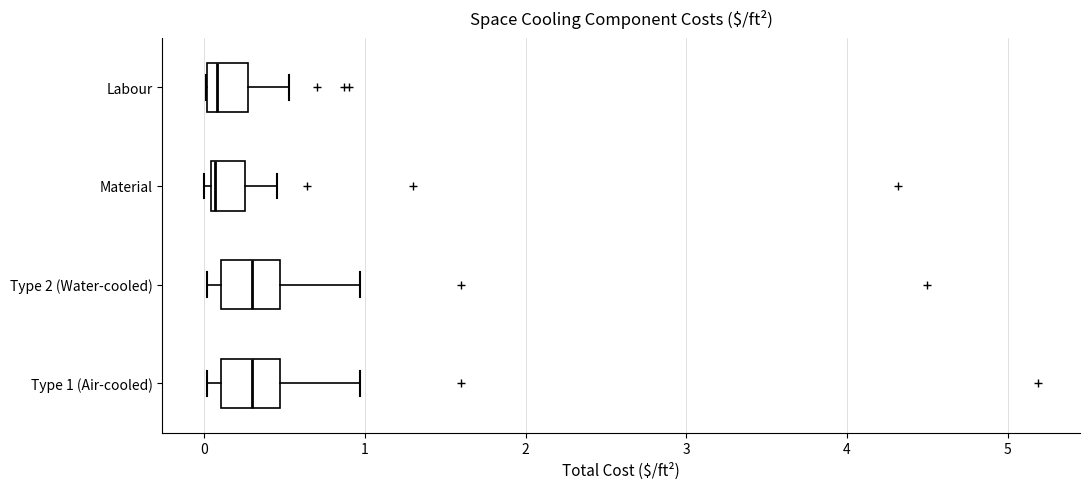

Where does the median line of the box for Labour sit on the x-axis? The values are not printed on the chart, so give them approximately, as read against the axis.

0.1